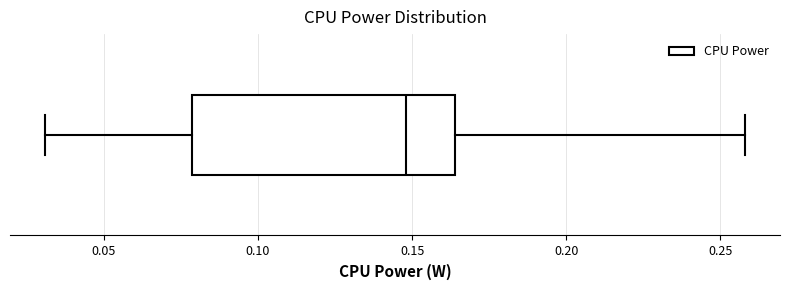

Read this box plot against the x-axis: the position of the median line, the range covered by the box, and the ends of both whiskers. The values are not printed on the chart, so give them approximately, as read against the axis.

median 0.150, box 0.080 to 0.165, whiskers 0.030 to 0.260